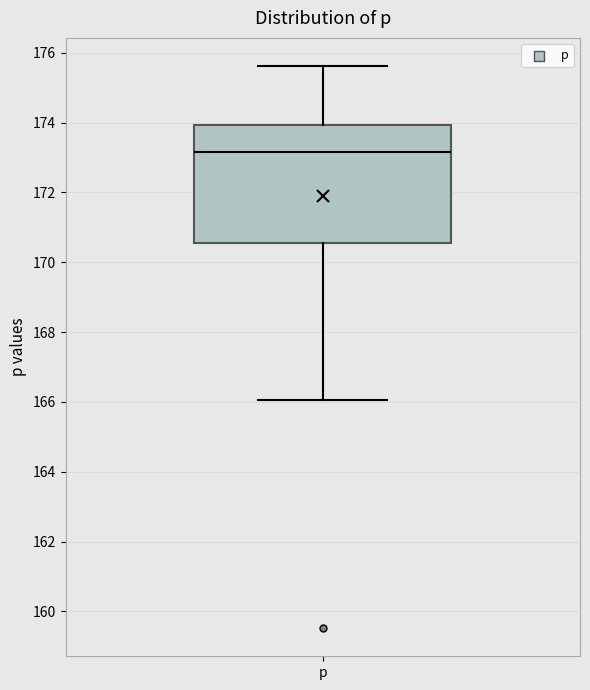

Transcribe this box plot: give where the median line is, the range the box spans, and where the two whiskers end, as read against the y-axis. The values are not printed on the chart, so give them approximately, as read against the axis.

median 173.2, box 170.6 to 174.0, whiskers 166.0 to 175.6